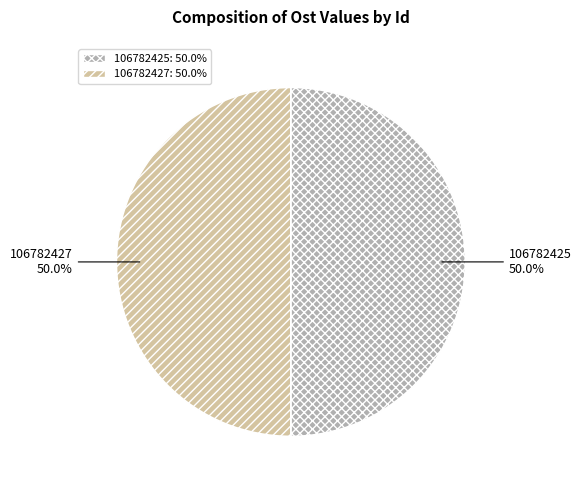

How much of the chart is everything except 106782425 50.0%?

50.0%